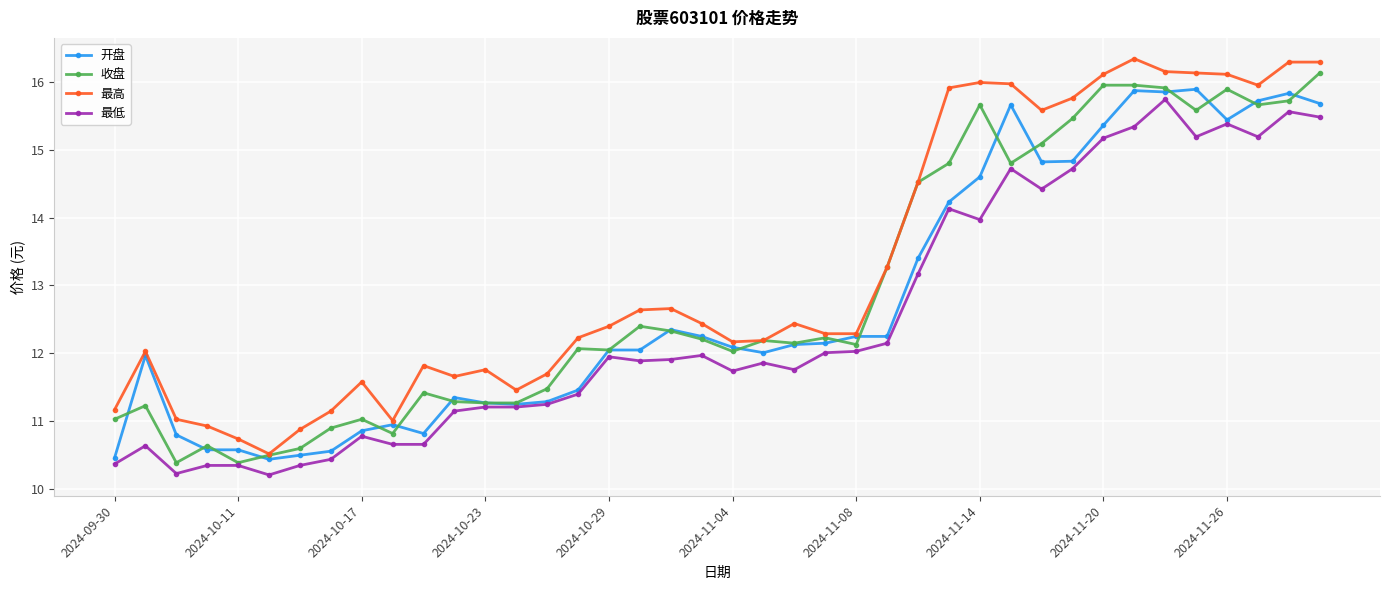

Is this an area chart (filled region under the line)?

No